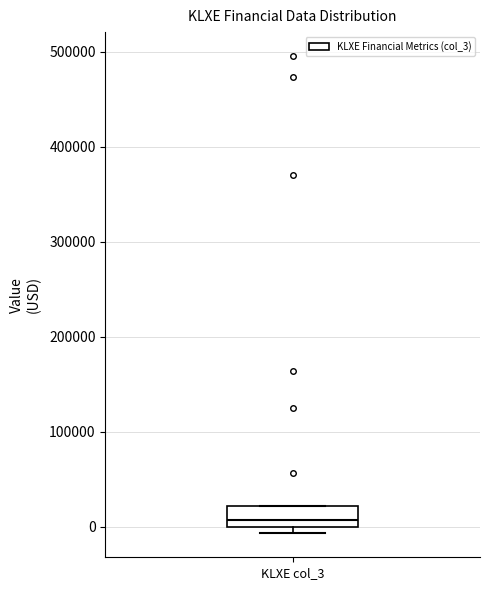

Where is the lower edge of the box for KLXE col_3 on the y-axis? The values are not printed on the chart, so give them approximately, as read against the axis.

0